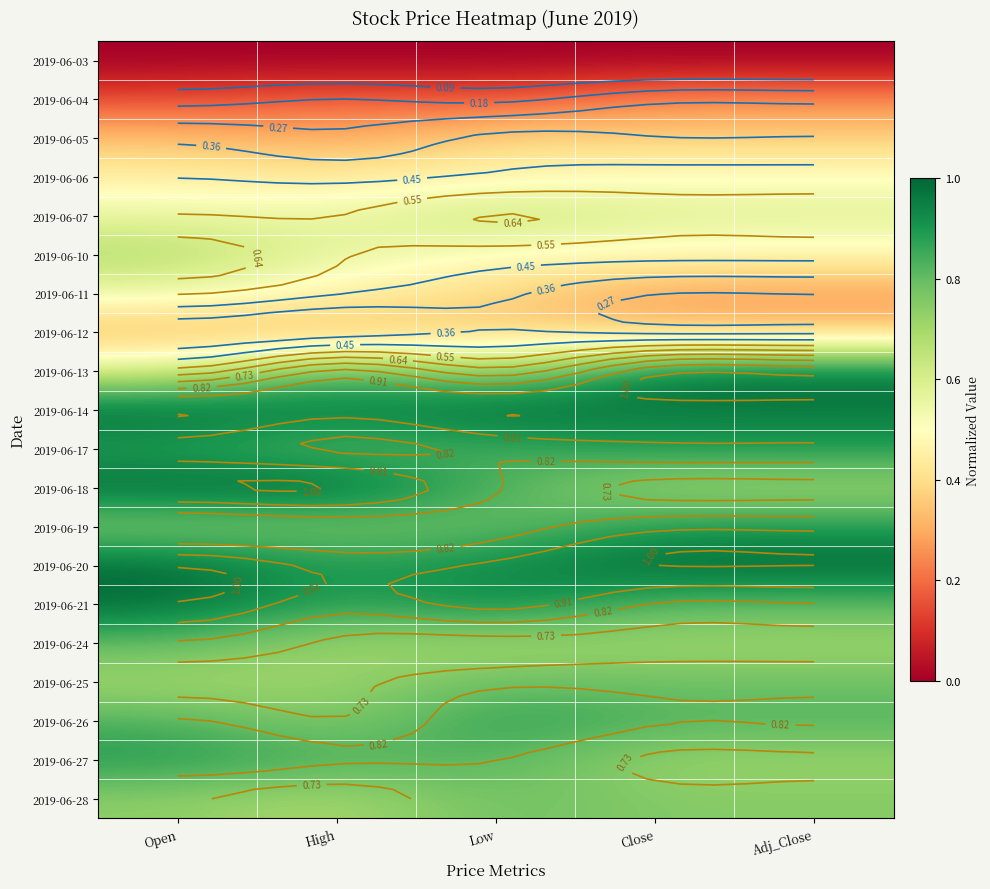

What is the approximate value of 2019-06-26 at Low?

0.9